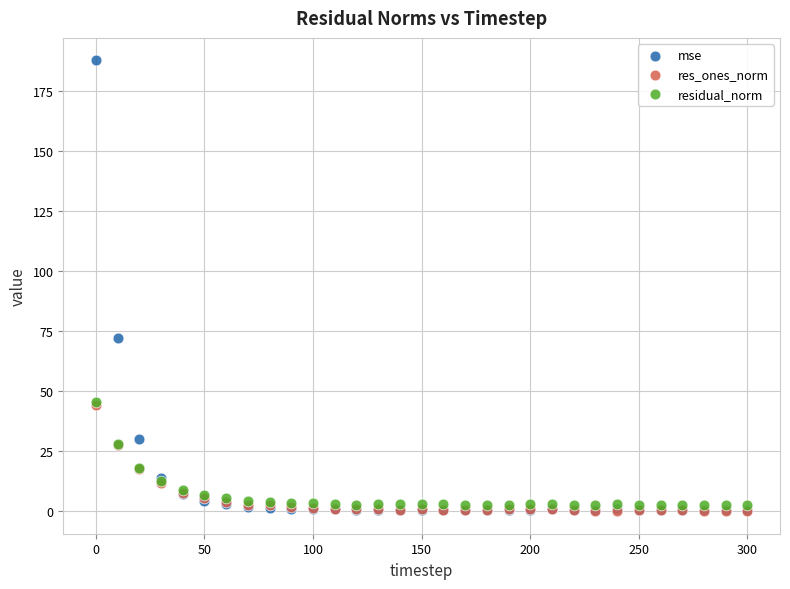

Which series reaches the maximum Y coordinate?

mse